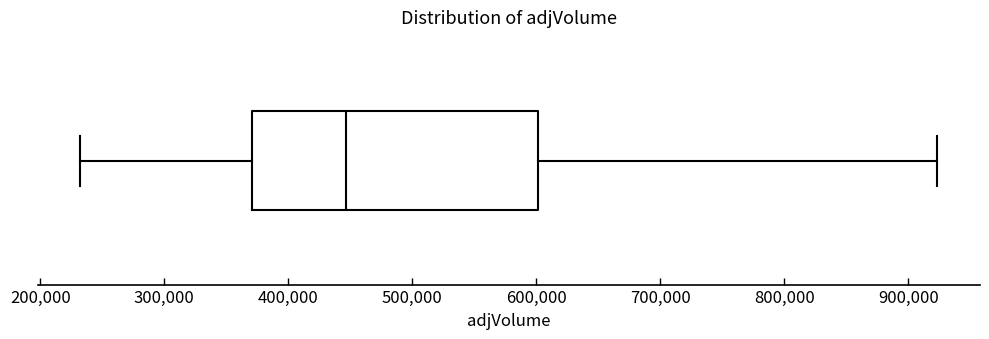

Where is the left edge of the box on the x-axis? The values are not printed on the chart, so give them approximately, as read against the axis.

370000